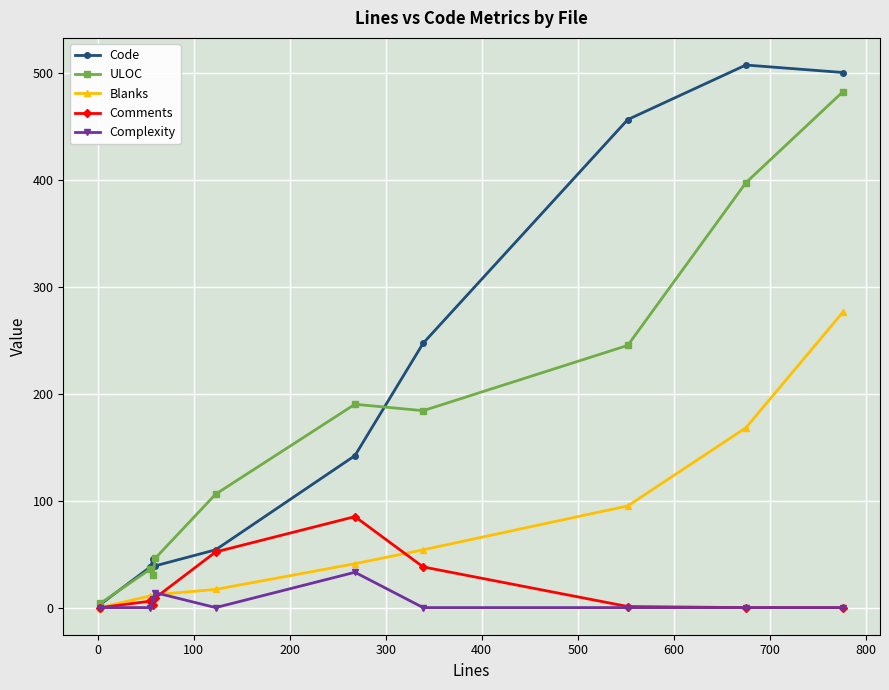

After their last crossing, which series has the higher values: ULOC or Code?

Code